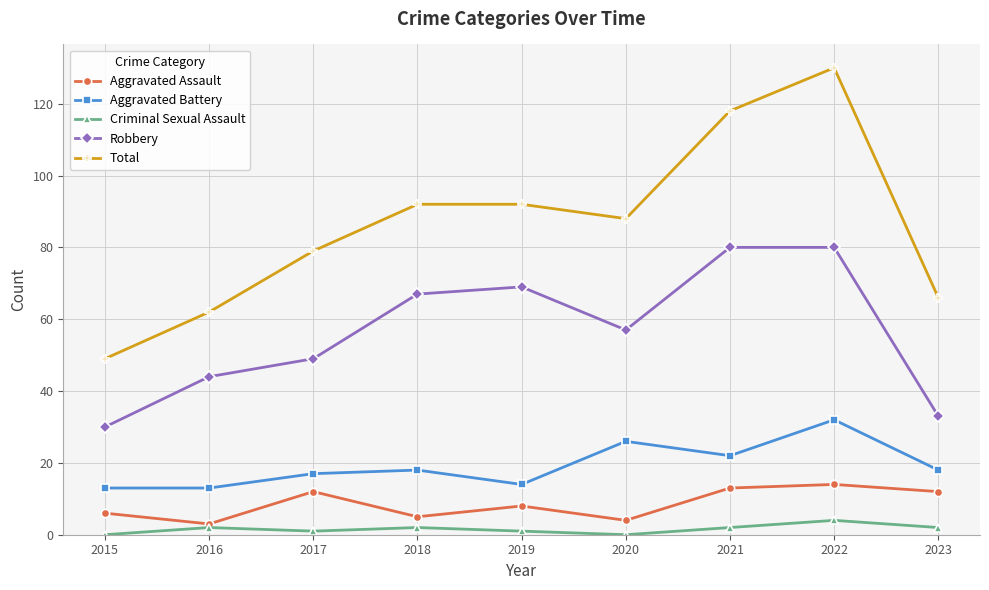

Where is the first local minimum for Aggravated Assault?

2016